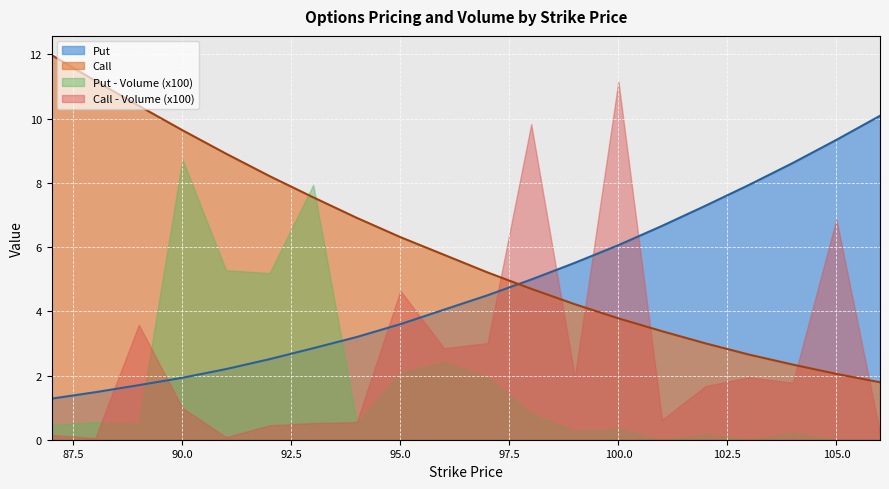

Where is Call nearest to the value 6?

96.0